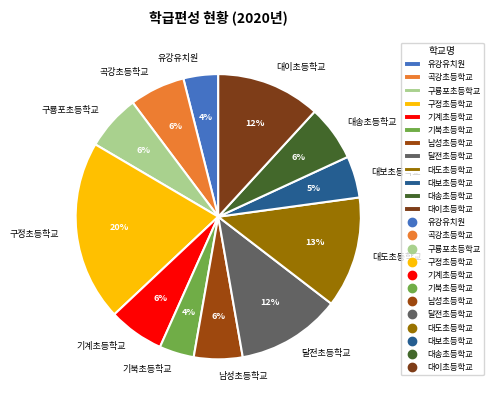

Do 대이초등학교 and 대도초등학교 together represent more than half of the pie?

No